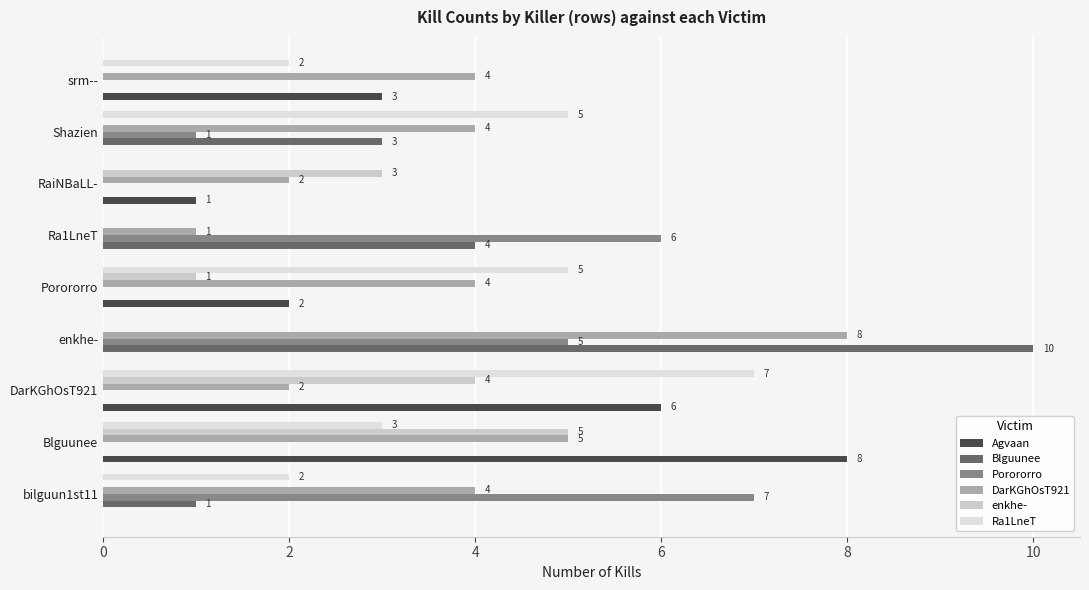

How many data points in Porororro are above 0?

4